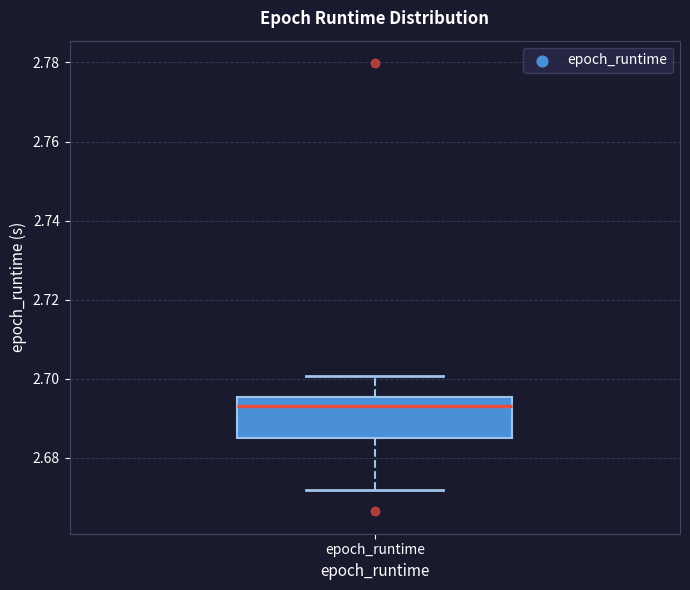

Transcribe this box plot: give where the median line is, the range the box spans, and where the two whiskers end, as read against the y-axis. The values are not printed on the chart, so give them approximately, as read against the axis.

median 2.694, box 2.686 to 2.696, whiskers 2.672 to 2.700